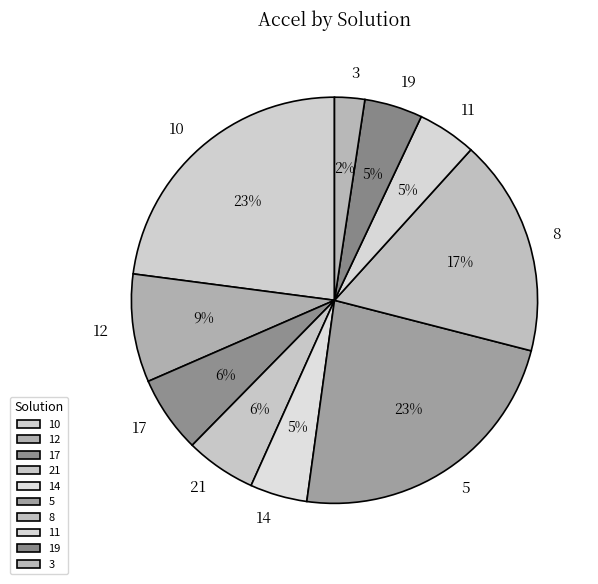

Which slice is the smallest?

3